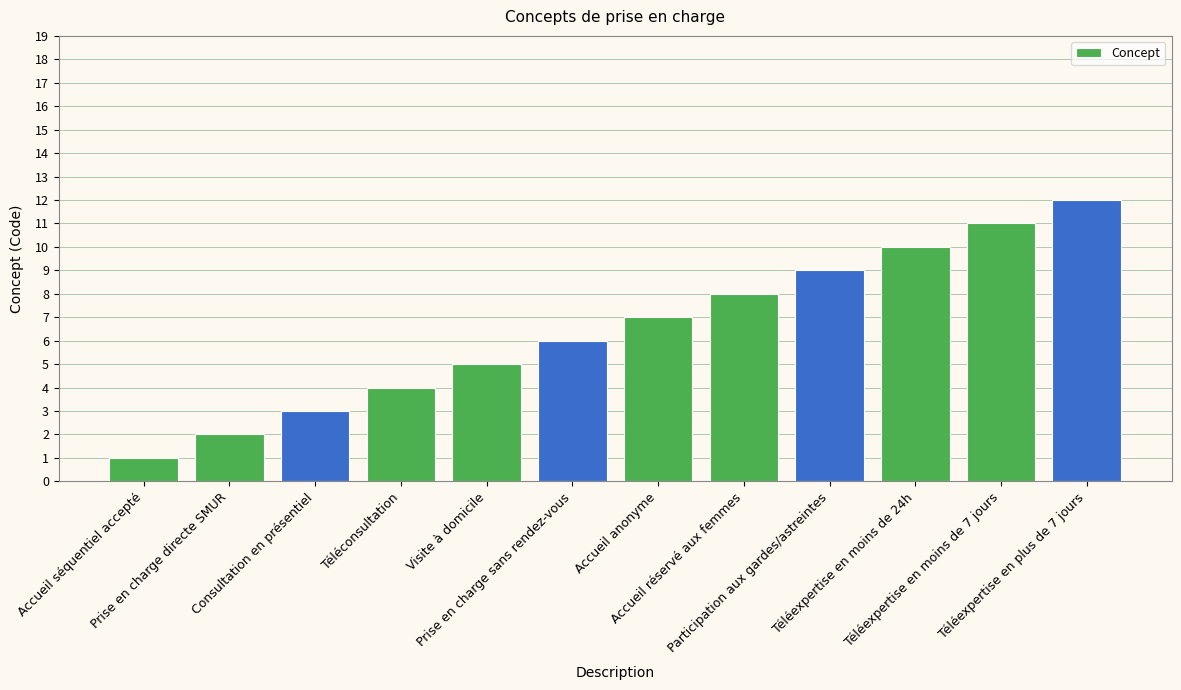

Does the chart contain any negative values?

No